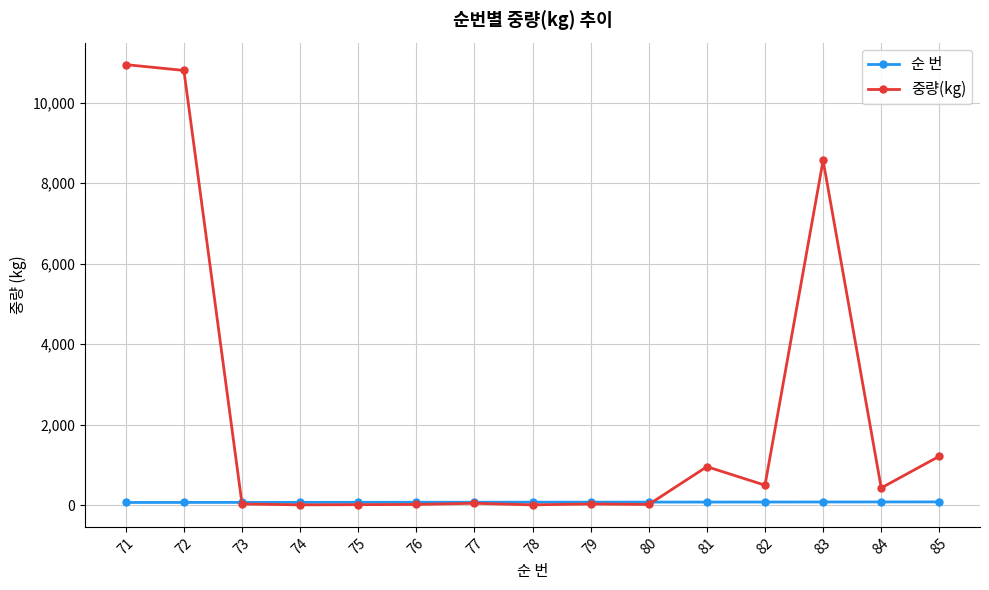

The 중량(kg) series shows 22 at 76. True or false?

True